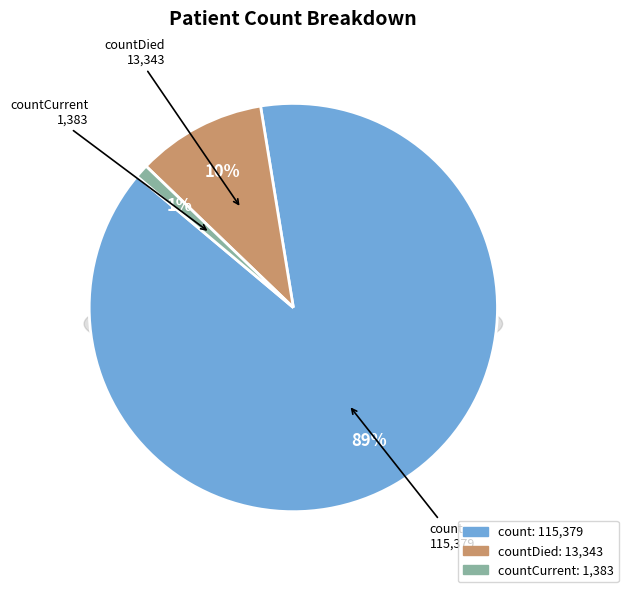

Which category has the smallest portion of the pie?

countCurrent